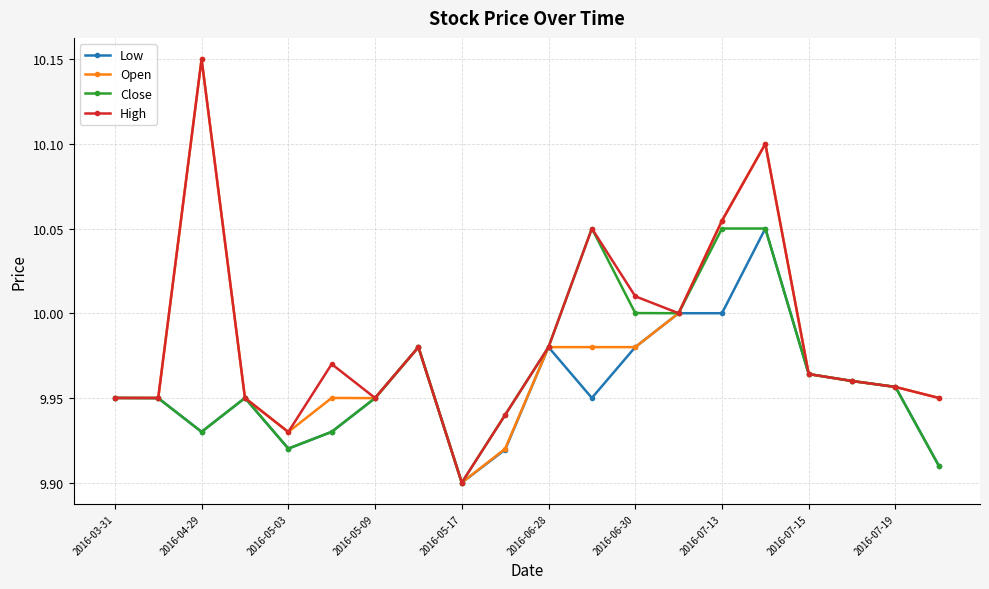

List the series in order of their overall mean, highest first.

High, Open, Close, Low